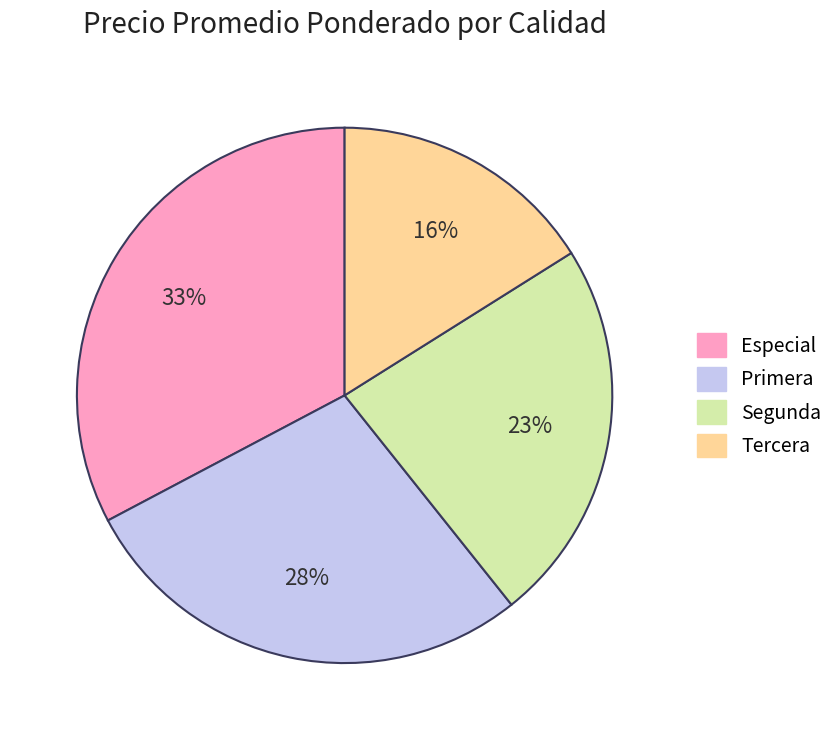

The Tercera slice represents 16% of the pie. True or false?

True